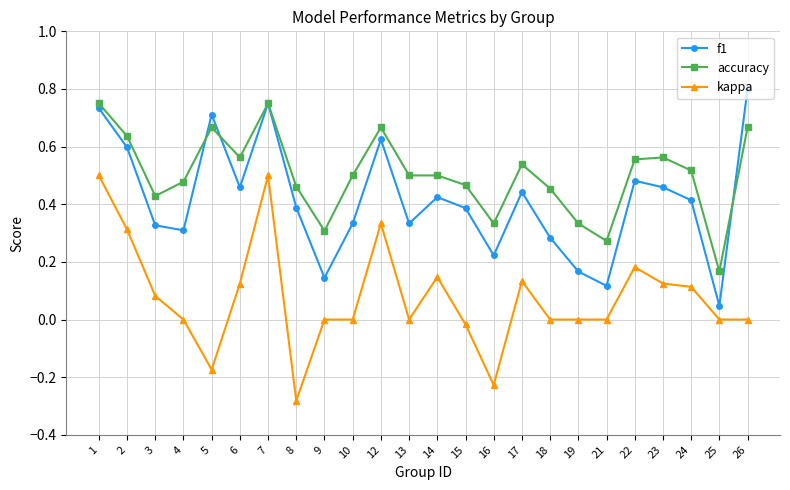

True or false: f1 and kappa intersect in this chart.

False